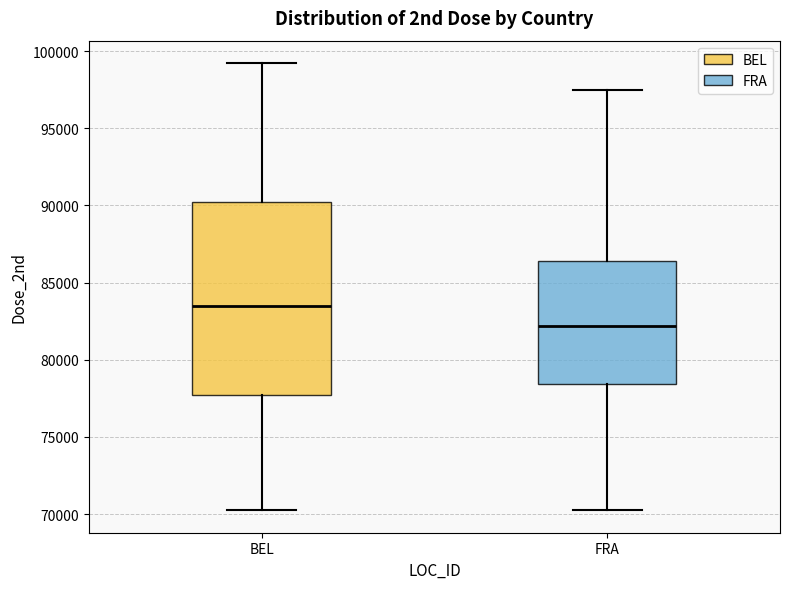

Which box has the highest median line?

BEL